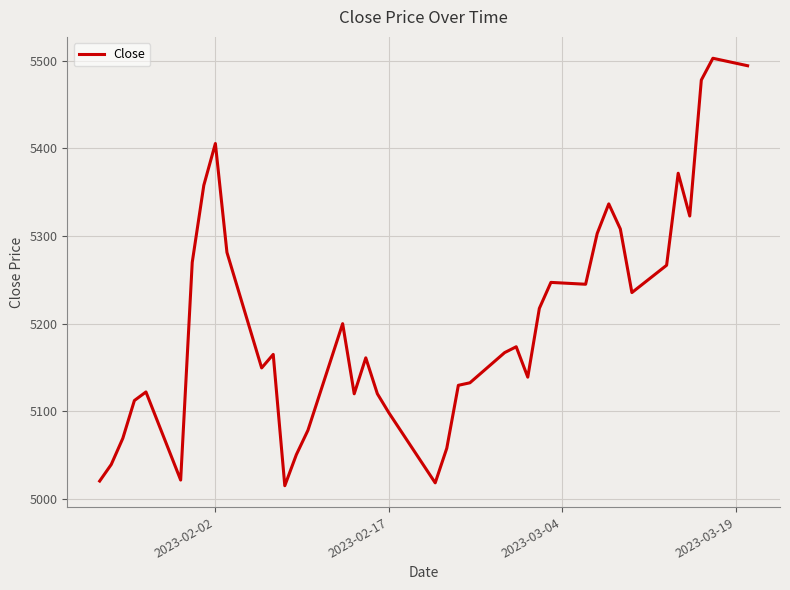

What is the difference between the maximum and minimum values?

488.0